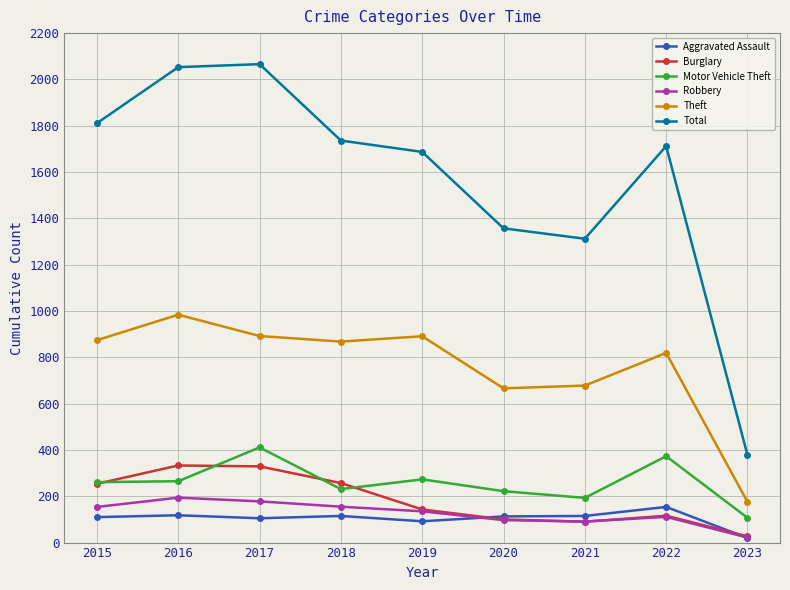

What is the approximate value of Theft at 2020, to the nearest 10?

670